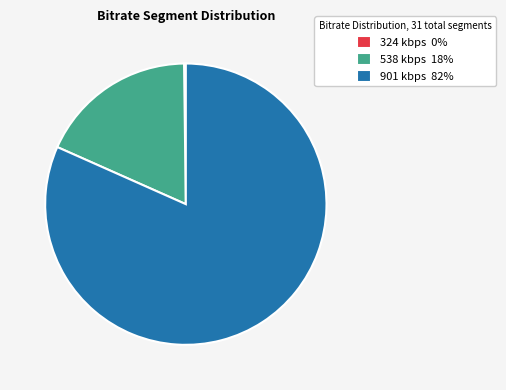

Which has a higher value, 901 kbps 82% or 538 kbps 18%?

901 kbps 82%